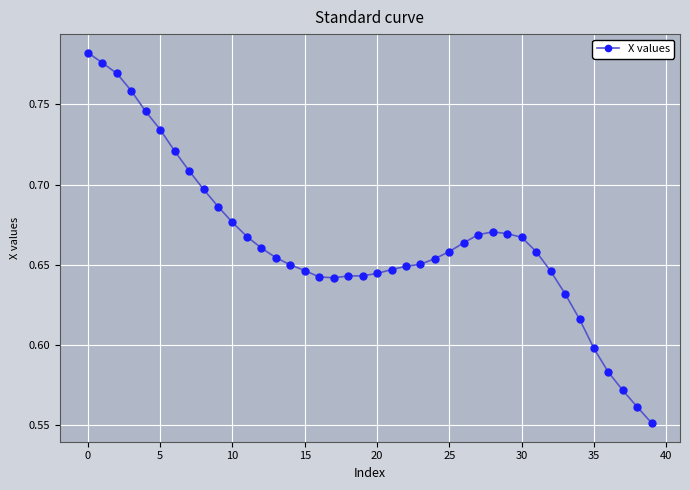

What is the sum of all values?

26.6